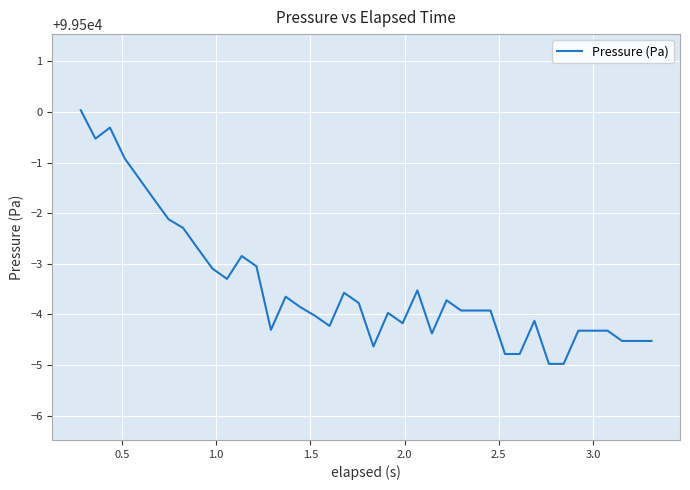

What is the minimum value shown in the chart?

99495.0